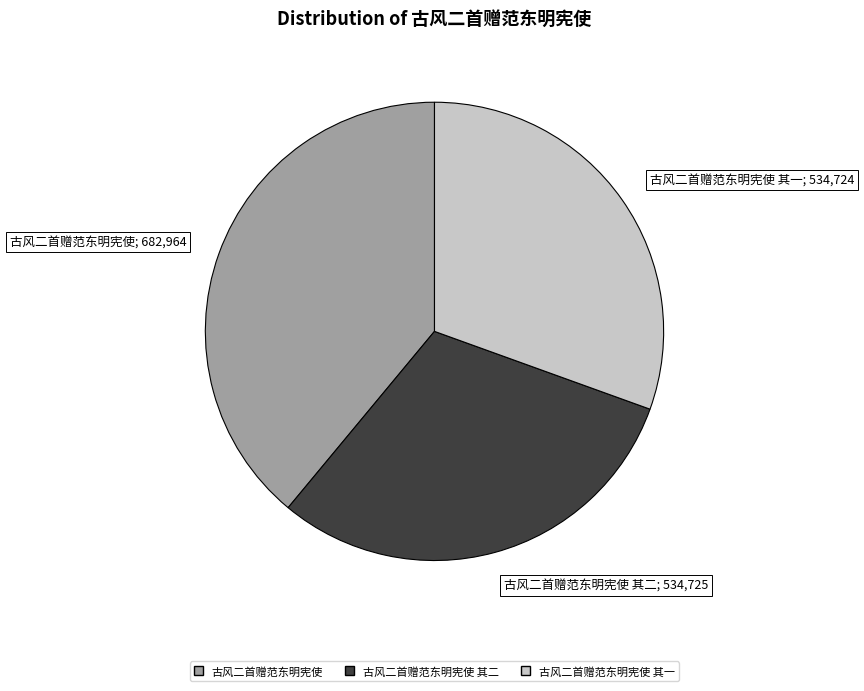

Is there a majority slice in this chart?

No